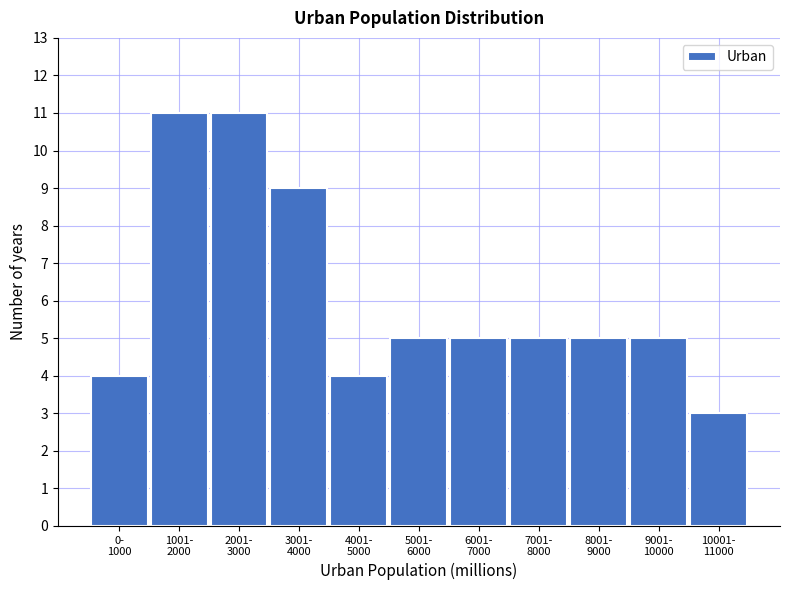

Reading right to left, what are all the values shown in this chart?

3	5	5	5	5	5	4	9	11	11	4